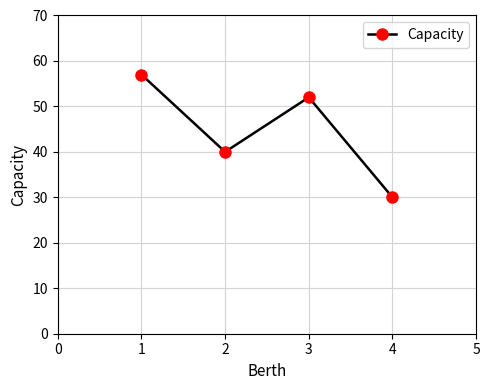

Is this an area chart (filled region under the line)?

No